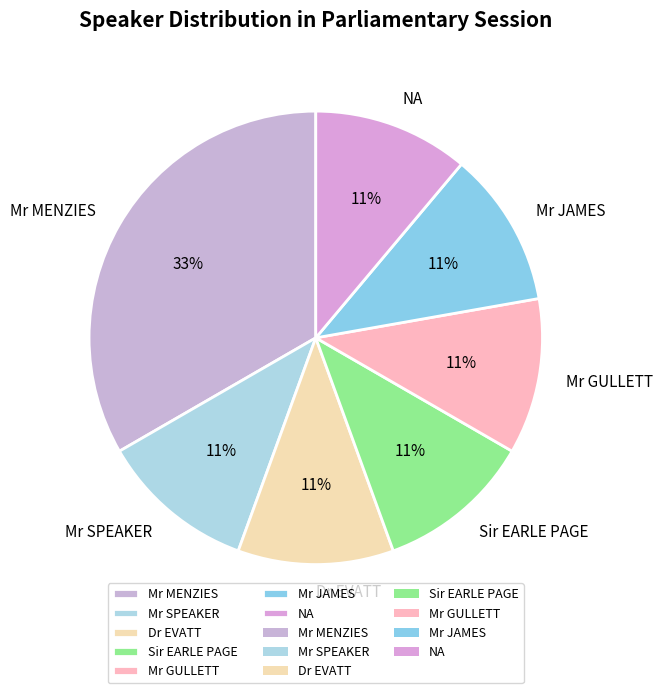

To the nearest percent, what is the difference between the largest and smallest slice percentages?

22%